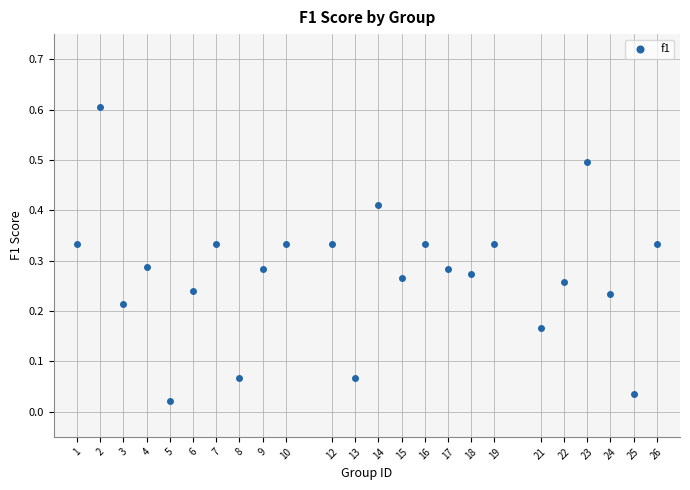

What is the range of Y values (max minus min)?

0.6